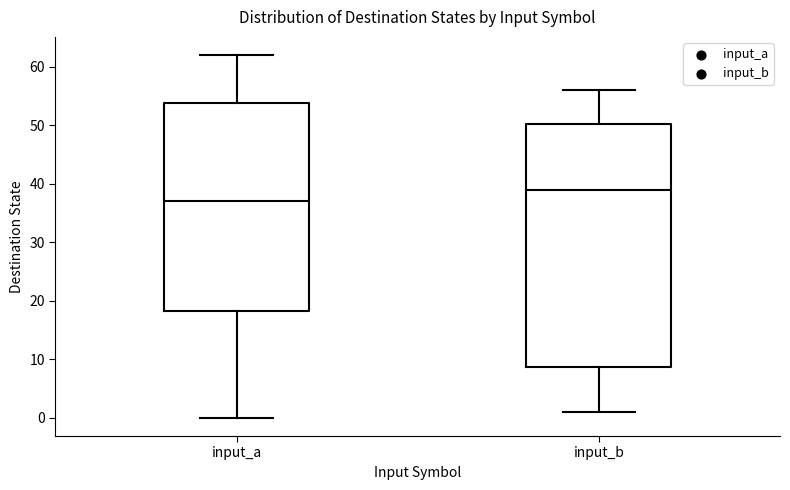

Reading left to right, read every box against the y-axis: the position of its median line, the range the box covers, and the ends of its whiskers. The values are not printed on the chart, so give them approximately, as read against the axis.

input_a: median 37, box 18 to 54, whiskers 0 to 62
input_b: median 39, box 9 to 50, whiskers 1 to 56